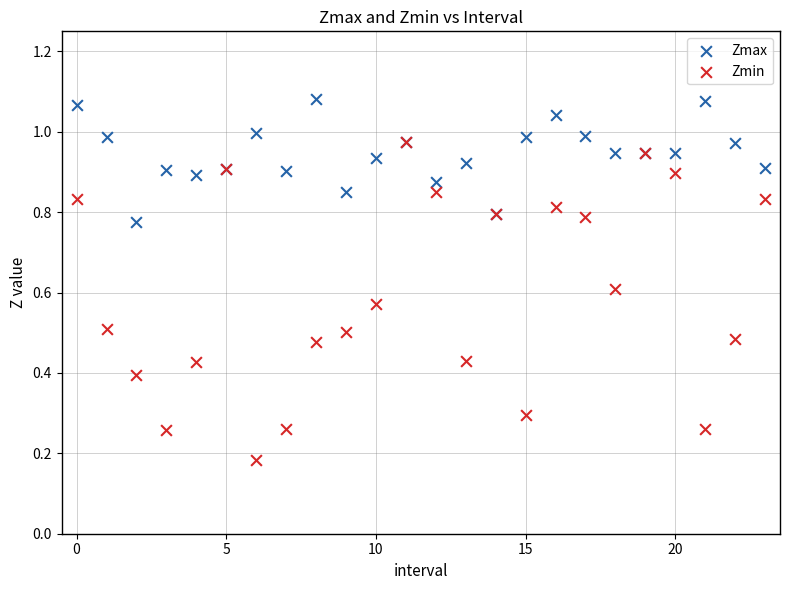

Which series contains the highest Y value?

Zmax